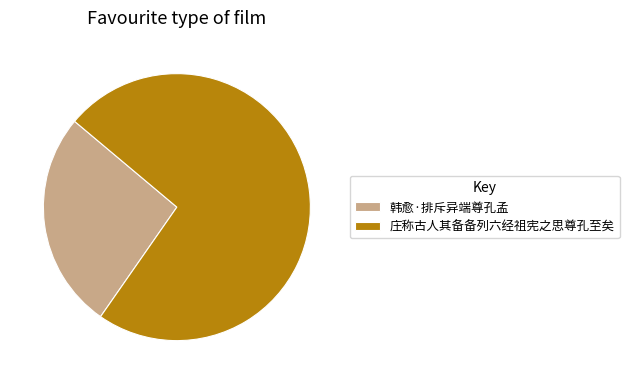

Is it true that 韩愈·排斥异端尊孔孟 is 15% of the pie?

False